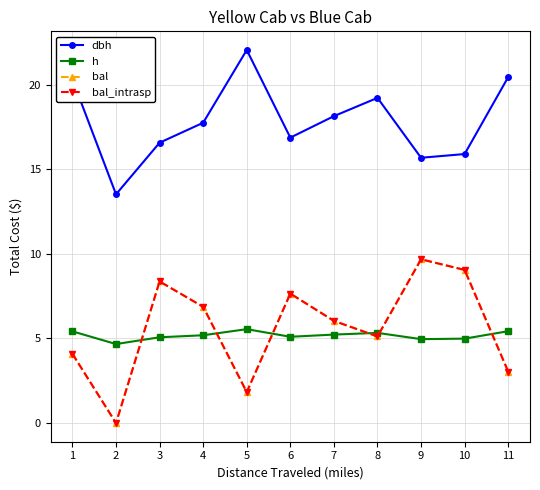

Is the value of h at 9 greater than the value of bal_intrasp at 6?

No